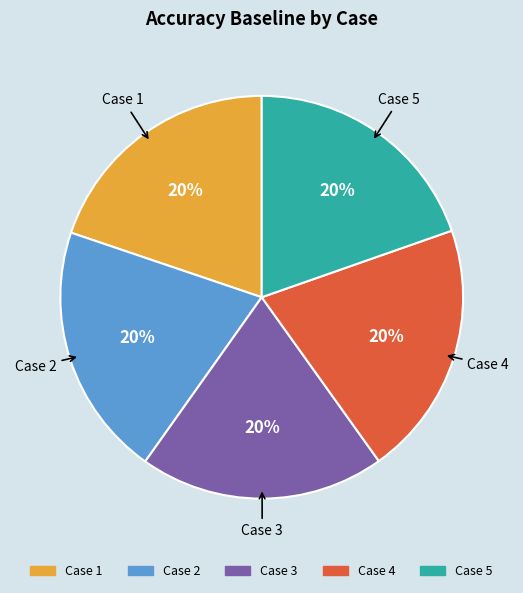

Does any single category account for the majority?

No